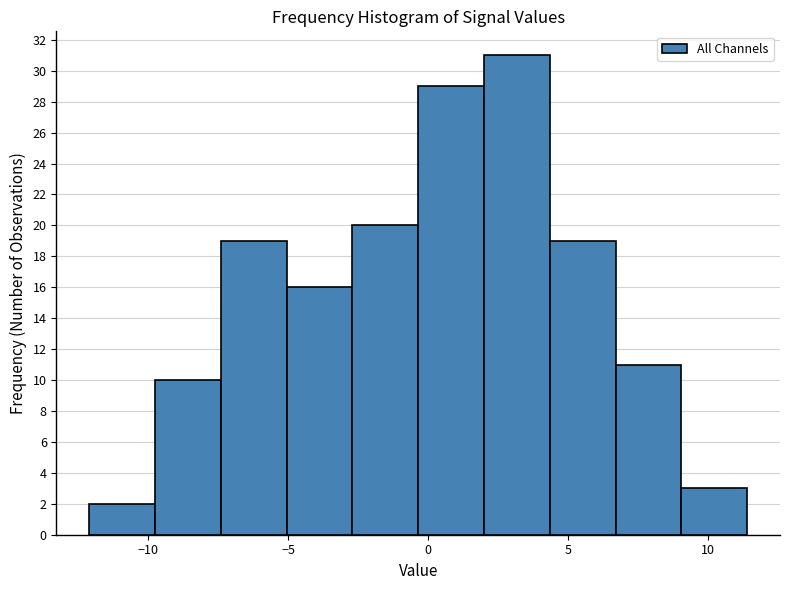

Reading left to right, transcribe this chart: for each bar, give the range it covers on the x-axis and its height. Neither the bar edges nor the heights are printed on the chart, so give them approximately, as read against the axes.

-12.0 to -9.5: 2
-9.5 to -7.5: 10
-7.5 to -5.0: 19
-5.0 to -2.5: 16
-2.5 to -0.5: 20
-0.5 to 2.0: 29
2.0 to 4.5: 31
4.5 to 6.5: 19
6.5 to 9.0: 11
9.0 to 11.5: 3